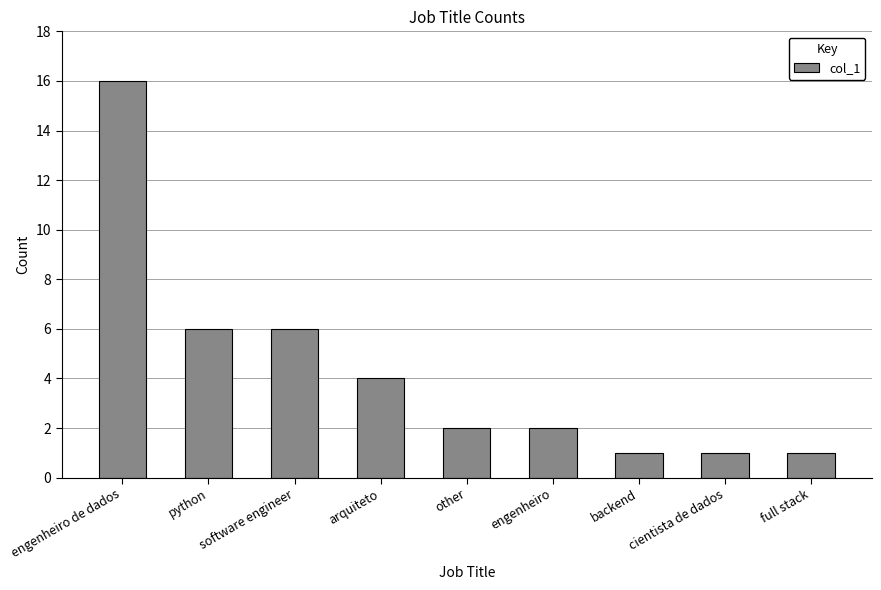

What is the smallest value displayed?

1